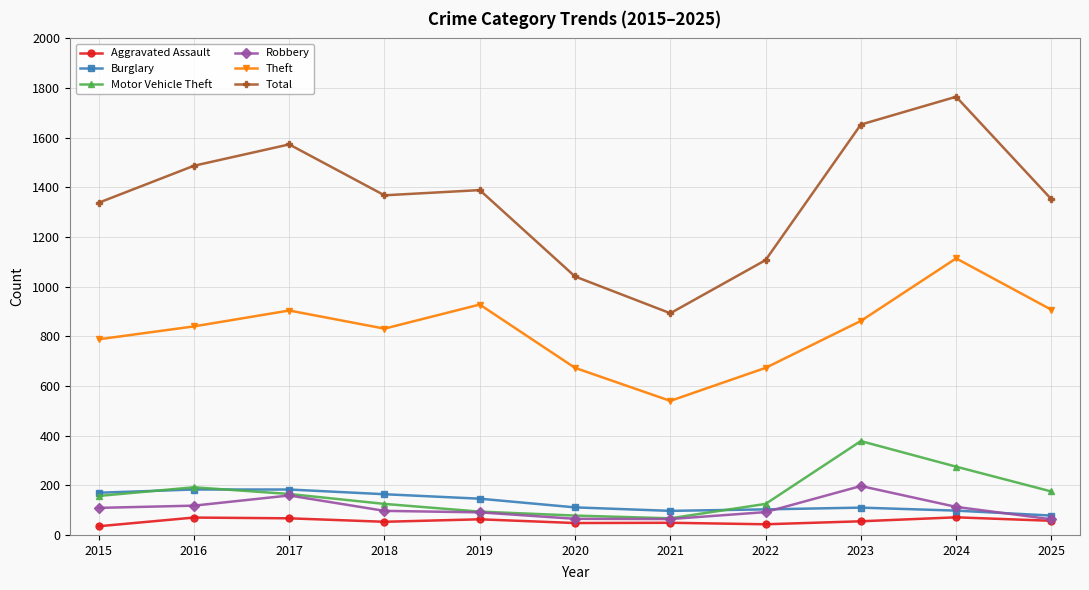

True or false: Burglary and Total intersect in this chart.

False